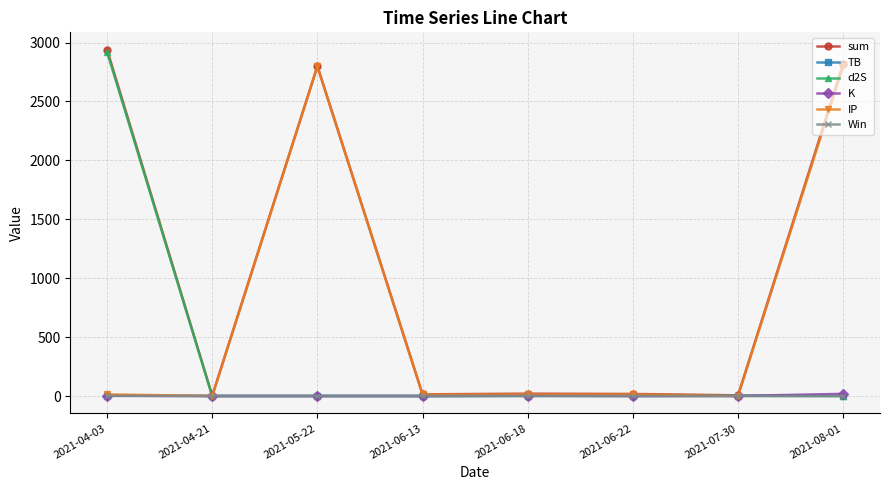

What is the label of the 3rd point from the left?

2021-05-22